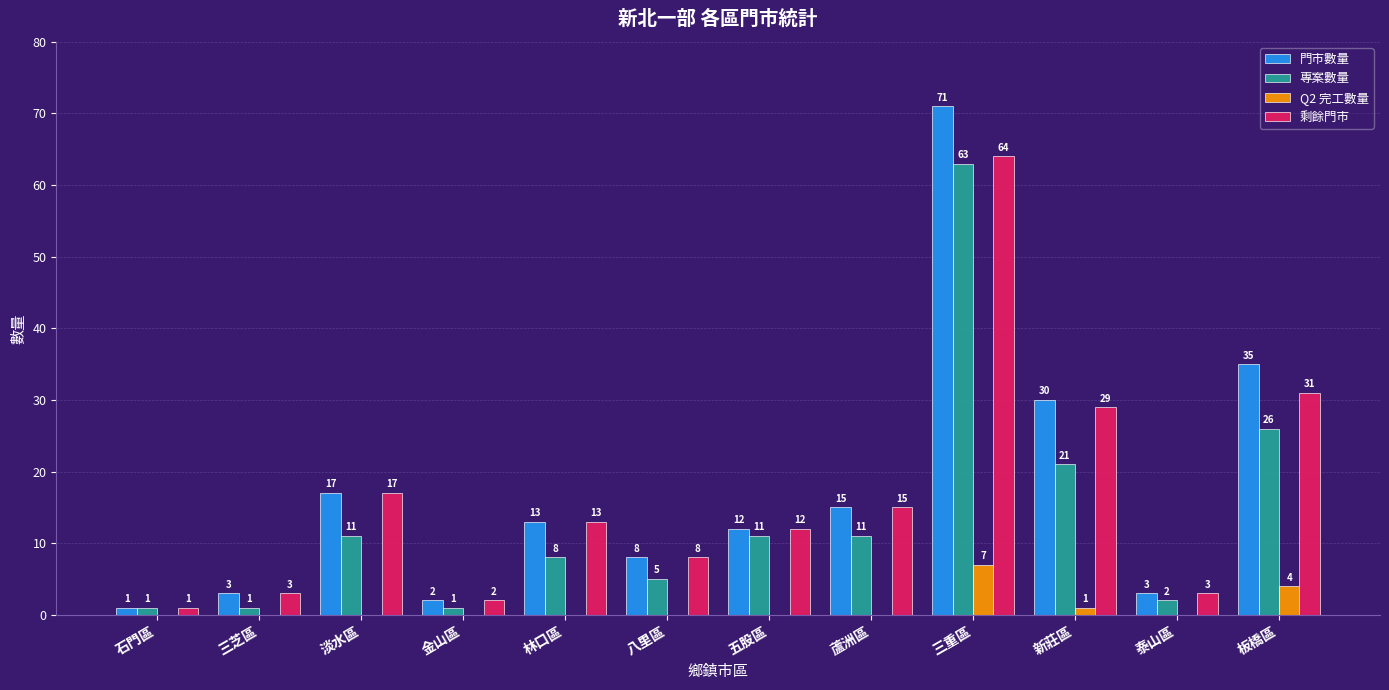

Reading right to left, extract all data points from this chart.

門市數量: 35	3	30	71	15	12	8	13	2	17	3	1
專案數量: 26	2	21	63	11	11	5	8	1	11	1	1
Q2 完工數量: 4	0	1	7	0	0	0	0	0	0	0	0
剩餘門市: 31	3	29	64	15	12	8	13	2	17	3	1